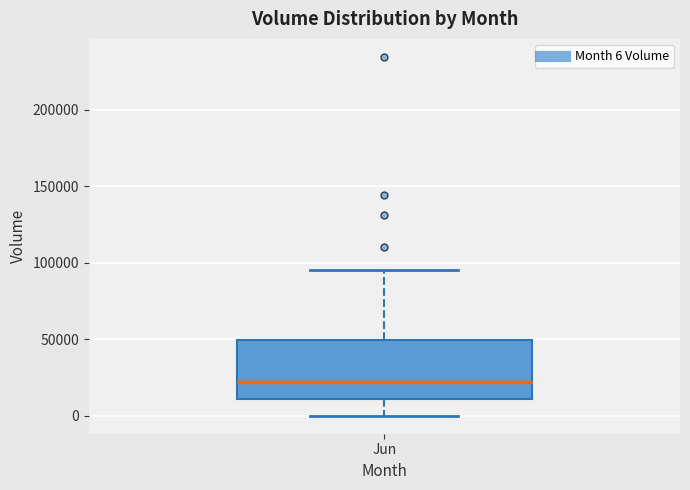

Transcribe this box plot: give where the median line is, the range the box spans, and where the two whiskers end, as read against the y-axis. The values are not printed on the chart, so give them approximately, as read against the axis.

median 20000, box 10000 to 50000, whiskers 0 to 95000